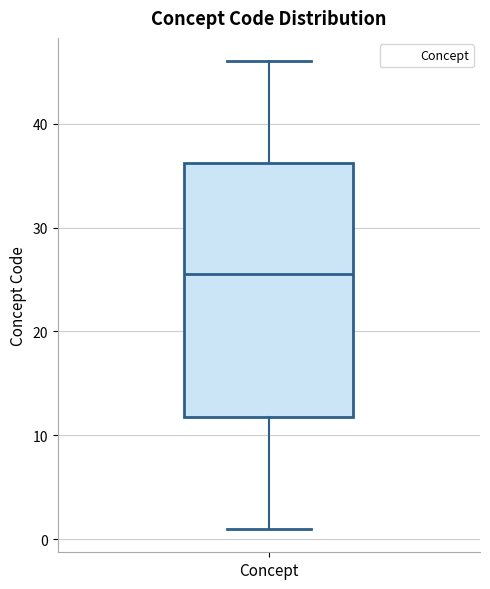

Transcribe this box plot: give where the median line is, the range the box spans, and where the two whiskers end, as read against the y-axis. The values are not printed on the chart, so give them approximately, as read against the axis.

median 26, box 12 to 36, whiskers 1 to 46